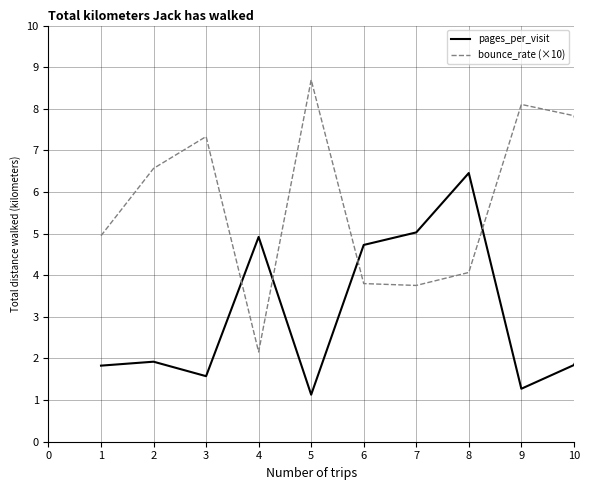

What is the difference between the maximum and minimum values in the pages_per_visit series?

5.3